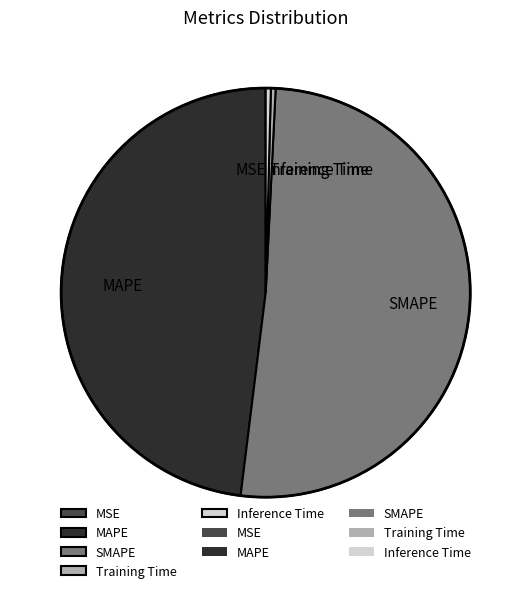

Which category has the biggest portion of the pie?

SMAPE